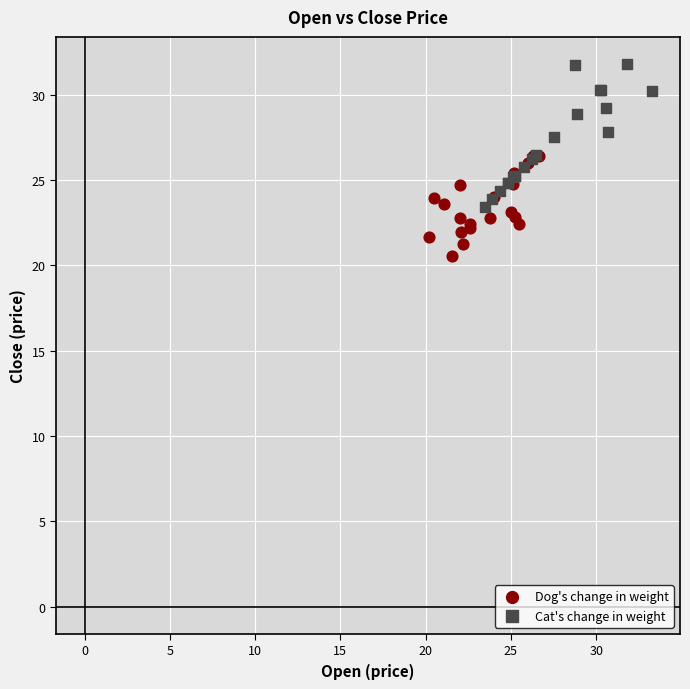

Which series reaches the minimum Y coordinate?

Dog's change in weight